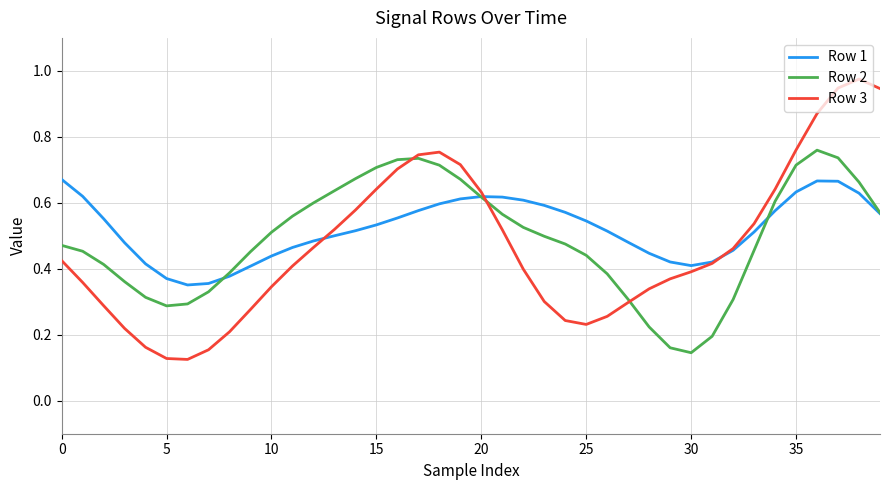

Which series has the widest spread of values?

Row 3